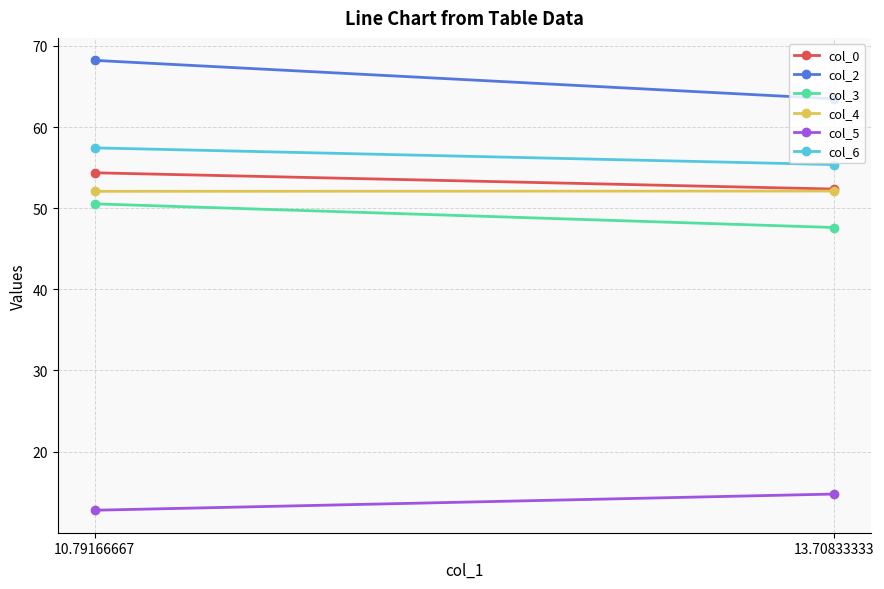

Is the value of col_3 at 10.79166667 greater than the value of col_4 at 10.79166667?

No